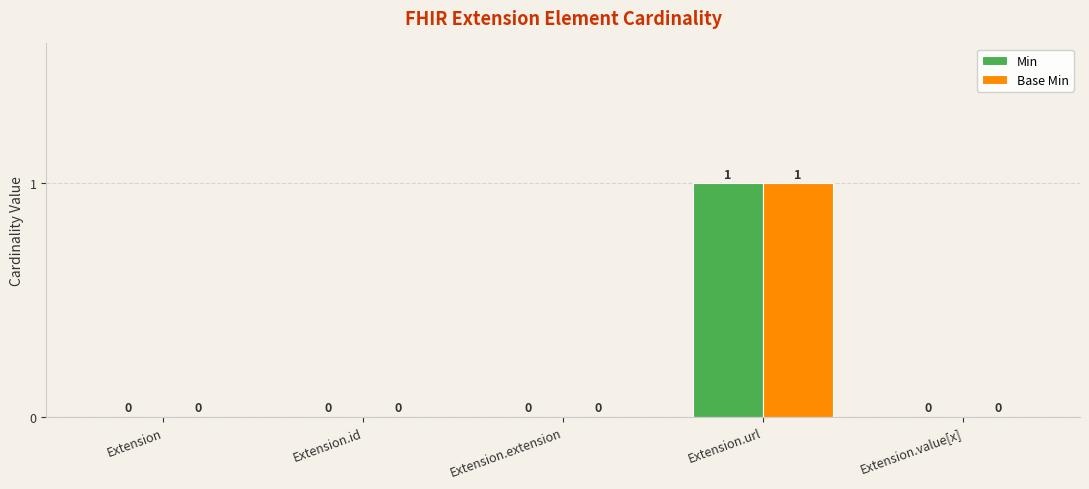

Is the value of Base Min at Extension.value[x] greater than the value of Min at Extension.url?

No